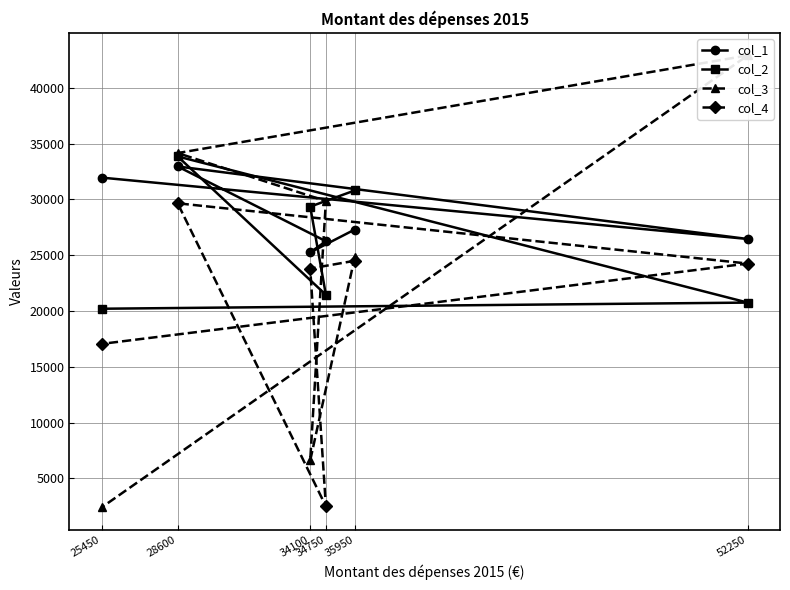

In col_2, how many points are lower than both neighbors (excluding endpoints)?

1